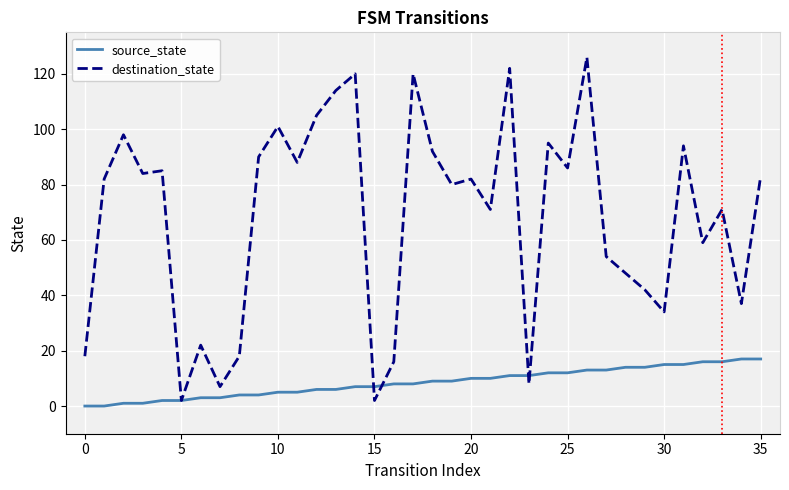

What is the maximum value shown in the chart?

126